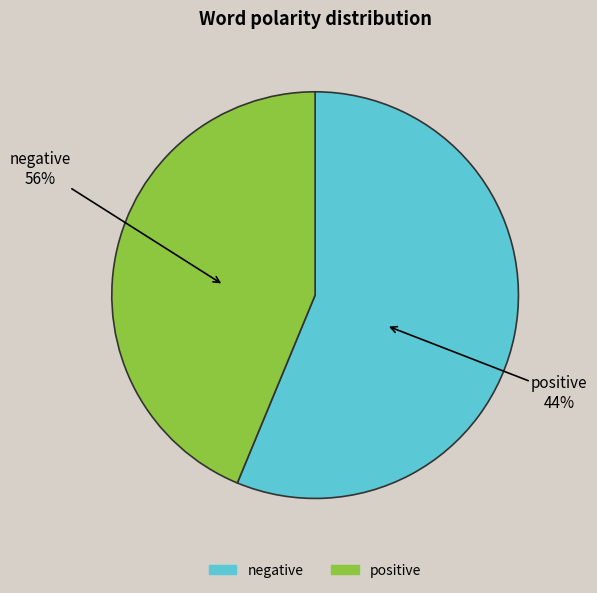

Is it true that negative is 63% of the pie?

False